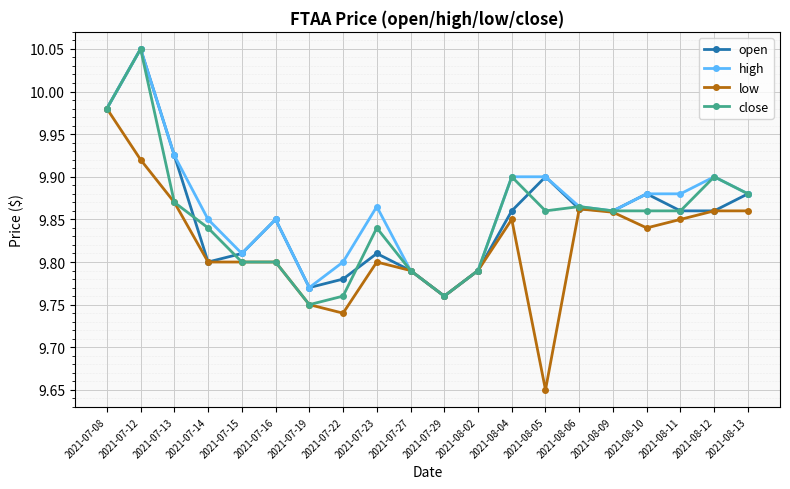

What is the sum of the open values at 2021-07-14 and 2021-08-06?

19.7